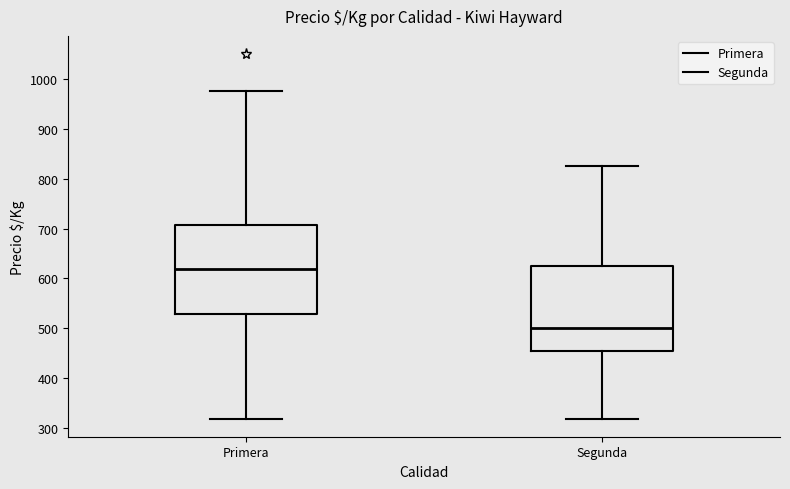

Which box has the lowest median line?

Segunda